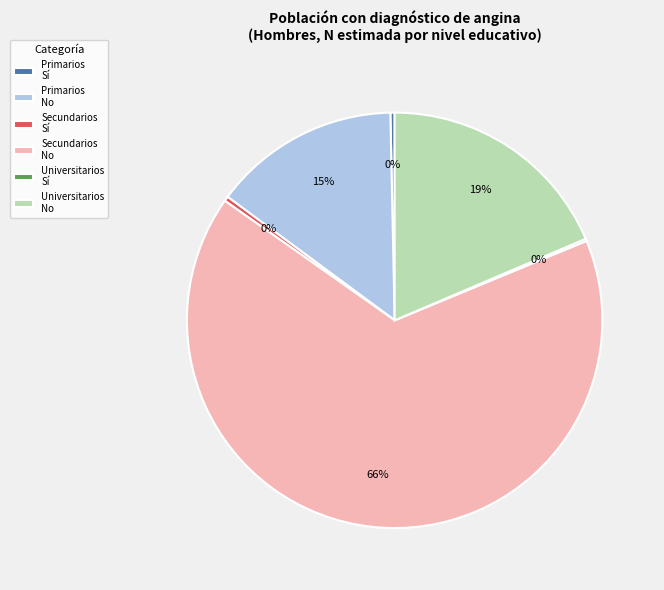

To the nearest percent, what percentage of the pie is Primarios No?

15%